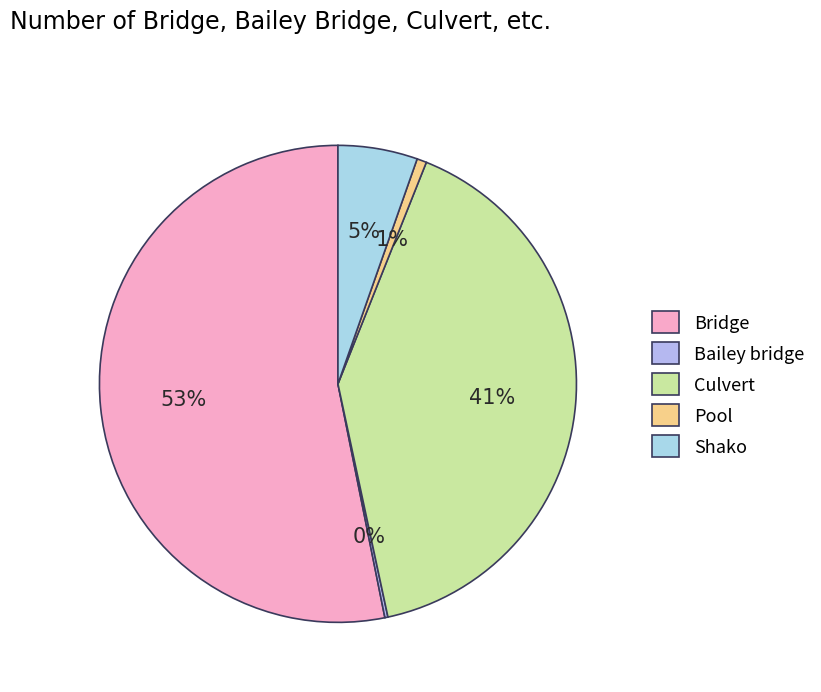

Count the number of slices in the pie.

5